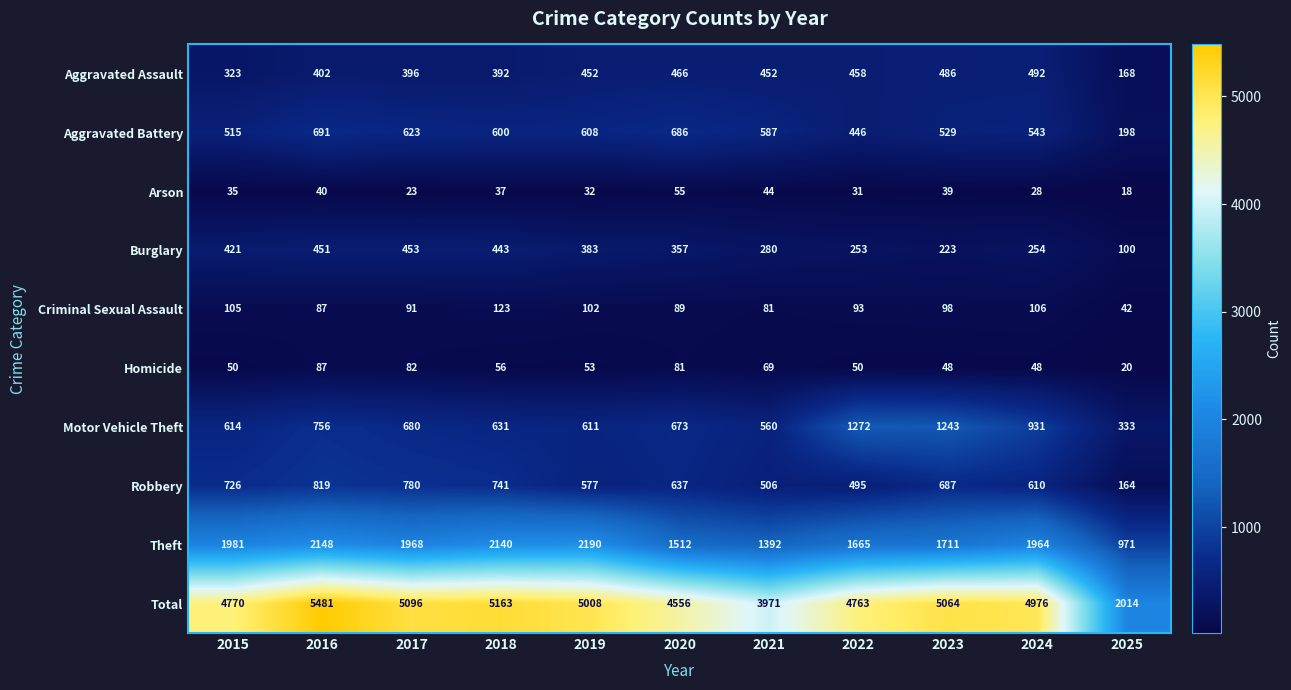

Which label corresponds to the smallest value in the chart?

2025